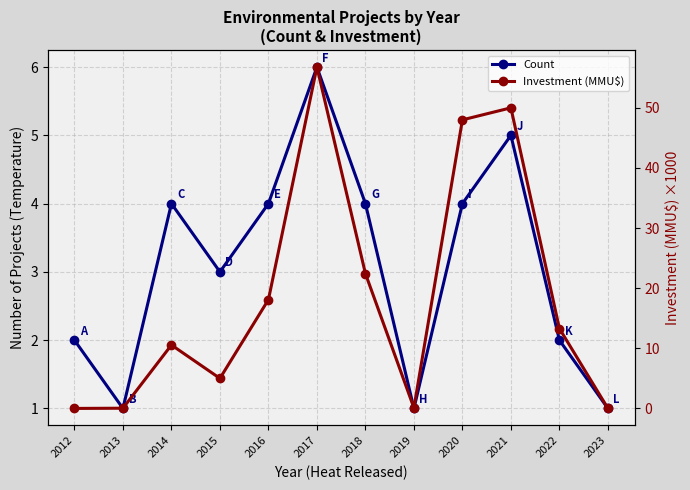

Rank the series by their average value, from highest to lowest.

Investment (MMU$), Count